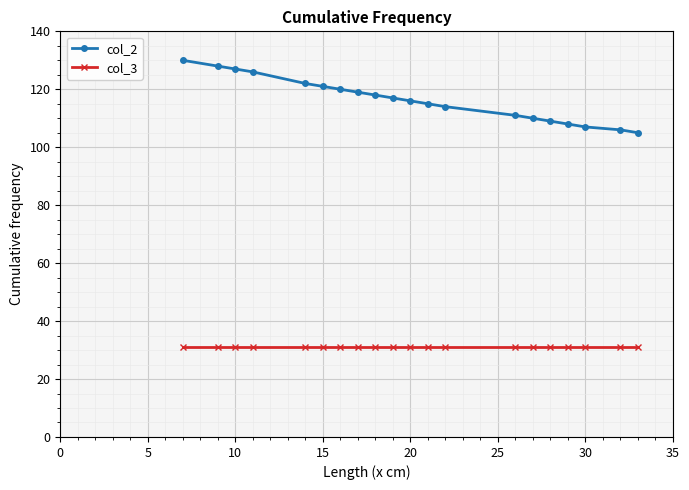

List the series in order of their peak value, highest first.

col_2, col_3